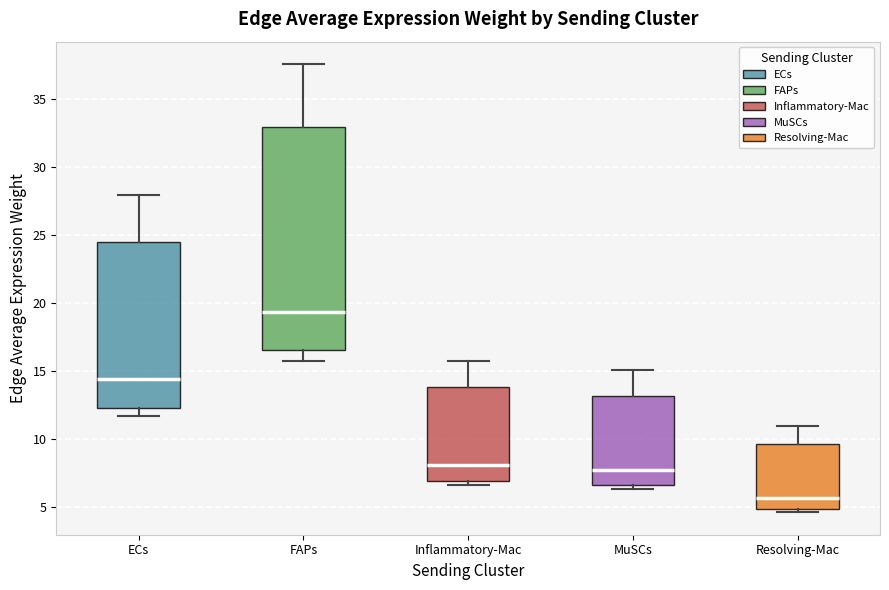

Reading left to right, read every box against the y-axis: the position of its median line, the range the box covers, and the ends of its whiskers. The values are not printed on the chart, so give them approximately, as read against the axis.

ECs: median 14.5, box 12.5 to 24.5, whiskers 11.5 to 28.0
FAPs: median 19.5, box 16.5 to 33.0, whiskers 15.5 to 37.5
Inflammatory-Mac: median 8.0, box 7.0 to 14.0, whiskers 6.5 to 15.5
MuSCs: median 7.5, box 6.5 to 13.0, whiskers 6.5 (just below the box's lower edge) to 15.0
Resolving-Mac: median 5.5, box 5.0 to 9.5, whiskers 4.5 to 11.0